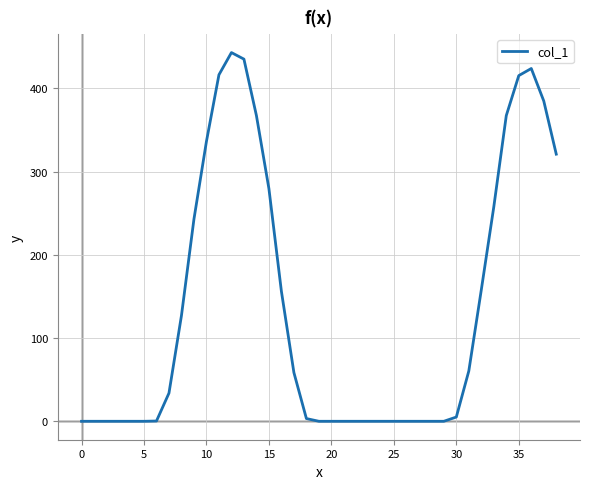

Does the chart display data point markers on the line(s)?

No